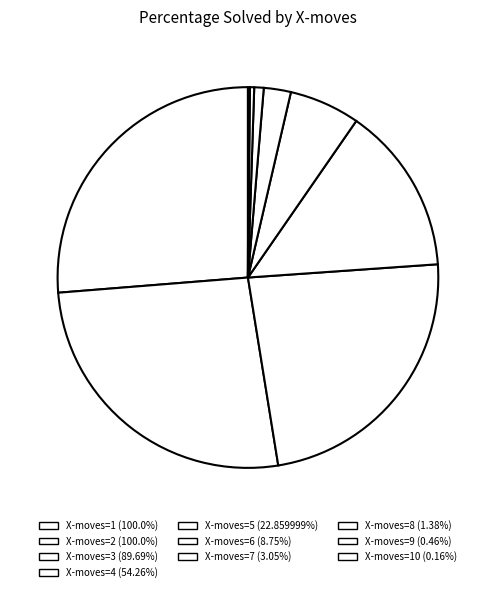

To the nearest percent, what is the average slice percentage?

10%